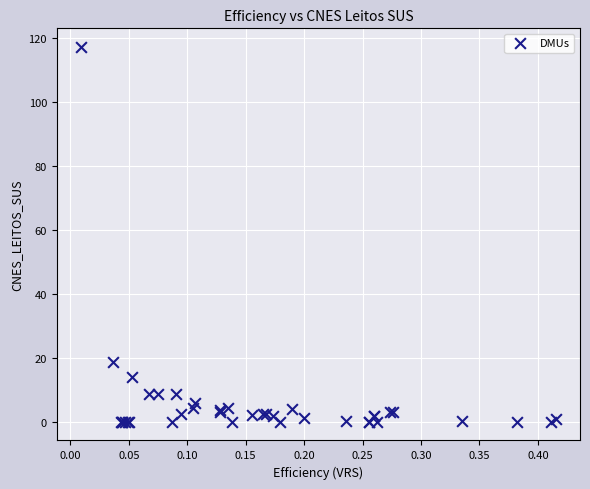

What Y value in the scatter plot is closest to 58?

18.7